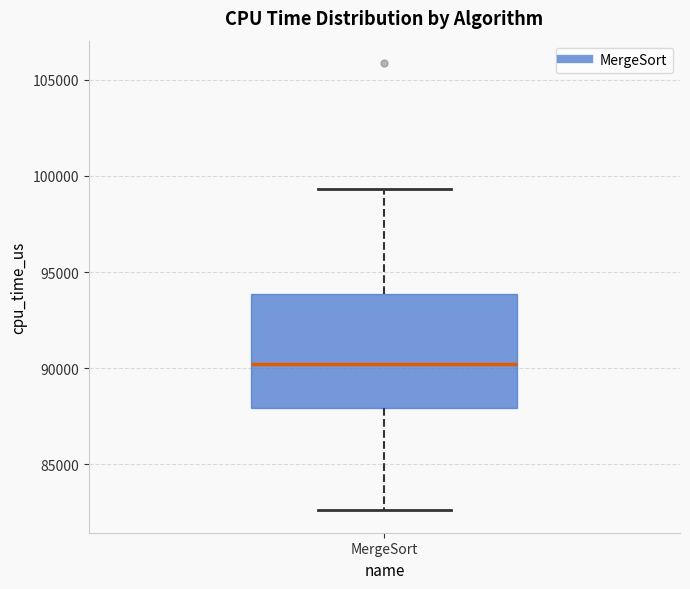

Where is the lower edge of the box for MergeSort on the y-axis? The values are not printed on the chart, so give them approximately, as read against the axis.

88000